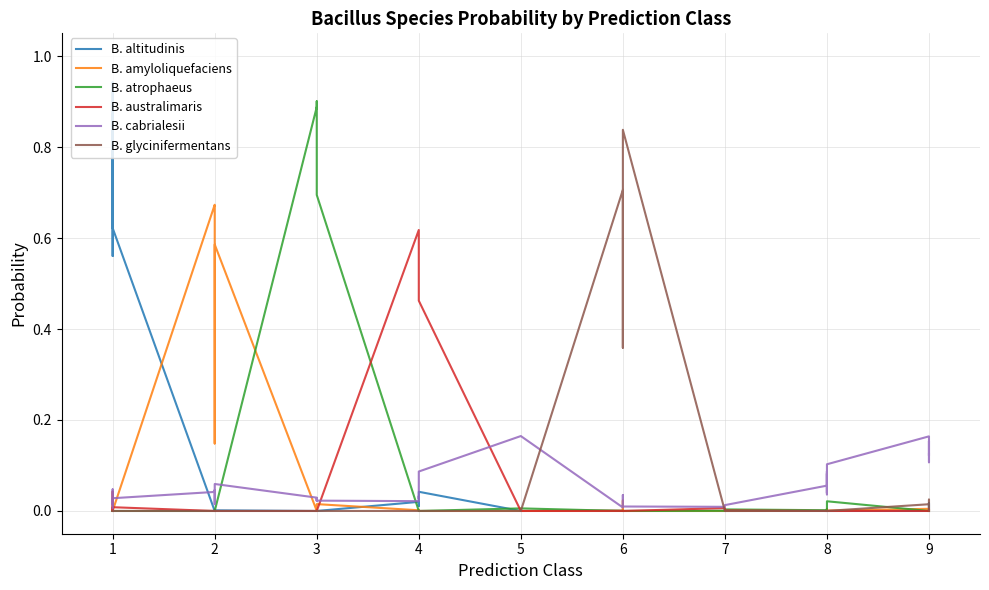

Between 1 and 6, which series saw the biggest shift?

B. glycinifermentans